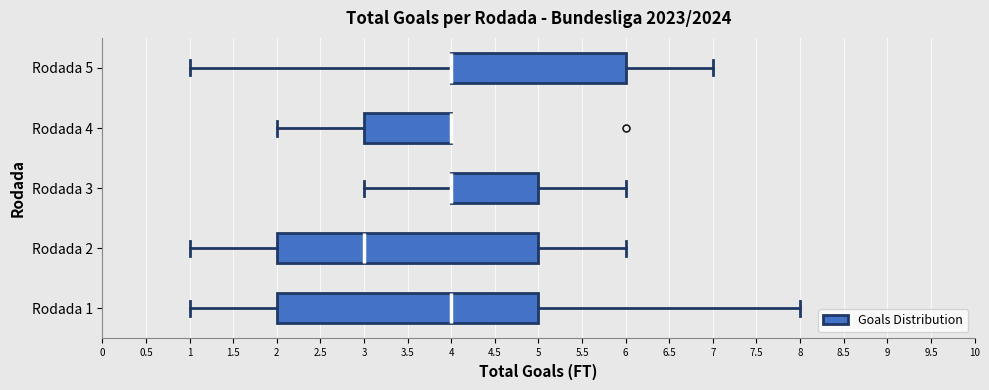

Reading bottom to top, read every box against the x-axis: the position of its median line, the range the box covers, and the ends of its whiskers. The values are not printed on the chart, so give them approximately, as read against the axis.

Rodada 1: median 4, box 2 to 5, whiskers 1 to 8
Rodada 2: median 3, box 2 to 5, whiskers 1 to 6
Rodada 3: median 4 (drawn on the box's left edge), box 4 to 5, whiskers 3 to 6
Rodada 4: median 4 (drawn on the box's right edge), box 3 to 4, whiskers 2 to 4
Rodada 5: median 4 (drawn on the box's left edge), box 4 to 6, whiskers 1 to 7